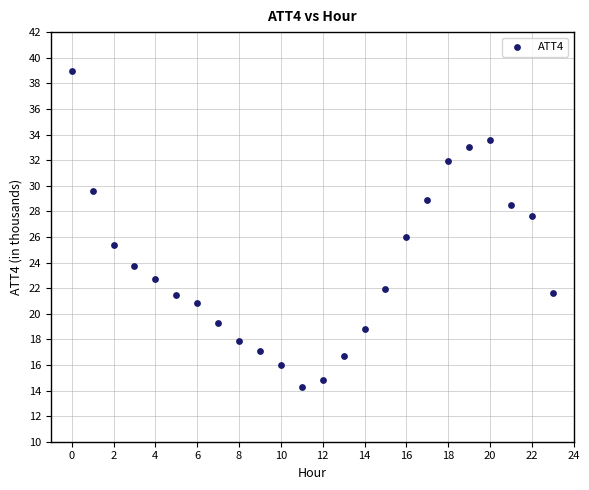

What is the range of Y values (max minus min)?

24.7